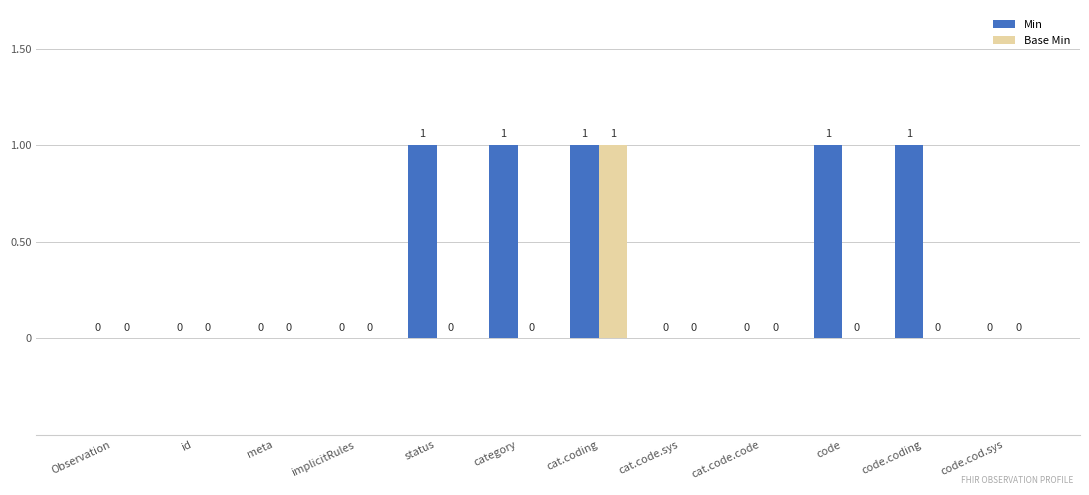

What is the sum of all Min values?

5